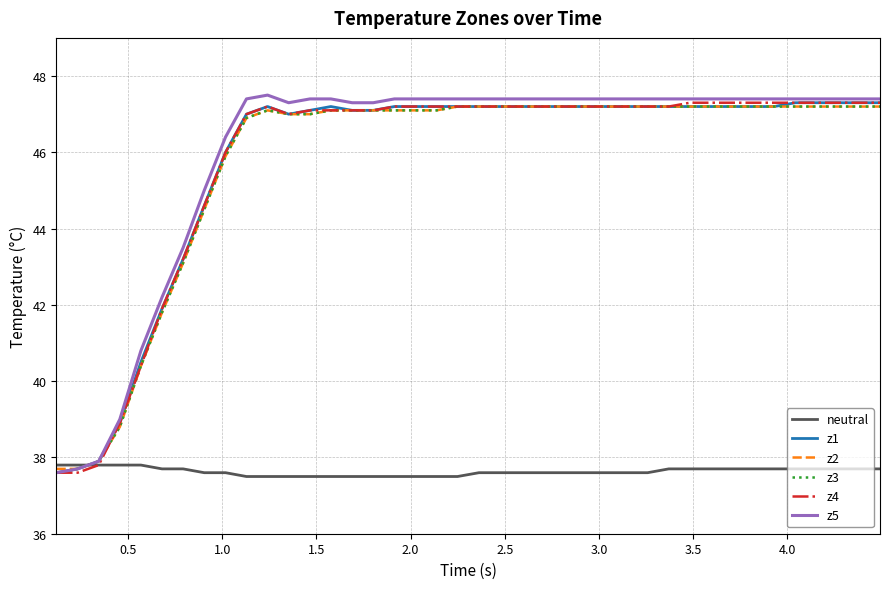

What is the difference between the maximum and minimum values in the z5 series?

9.9